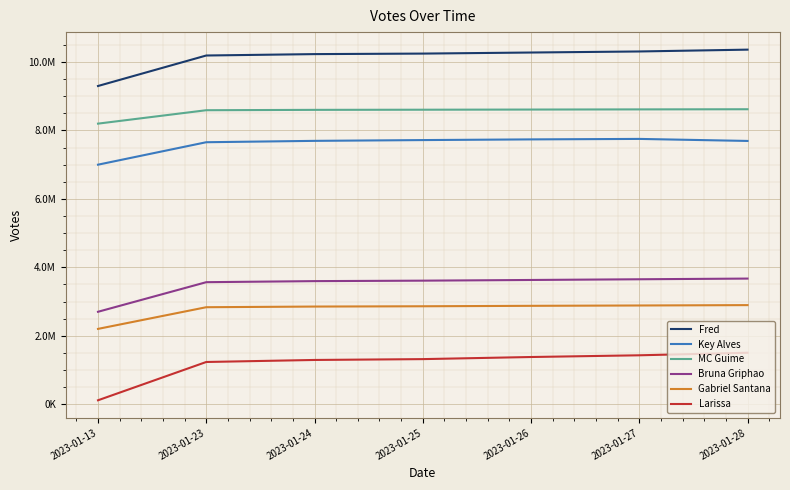

What are all the series names shown in the legend?

Fred, Key Alves, MC Guime, Bruna Griphao, Gabriel Santana, Larissa